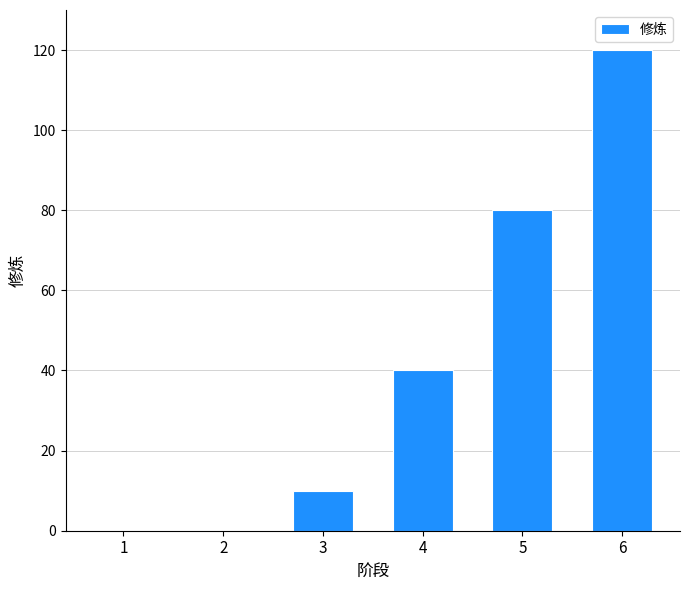

Approximately how many times larger is the value at 5 compared to 4?

2.0